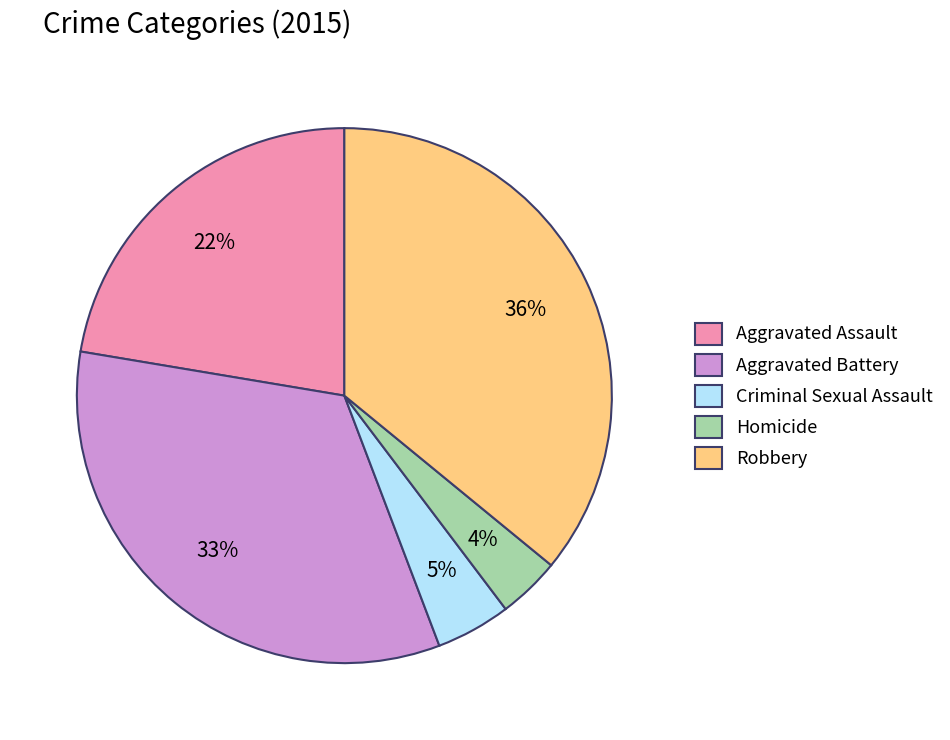

What percentage is the Homicide slice, to the nearest percent?

4%